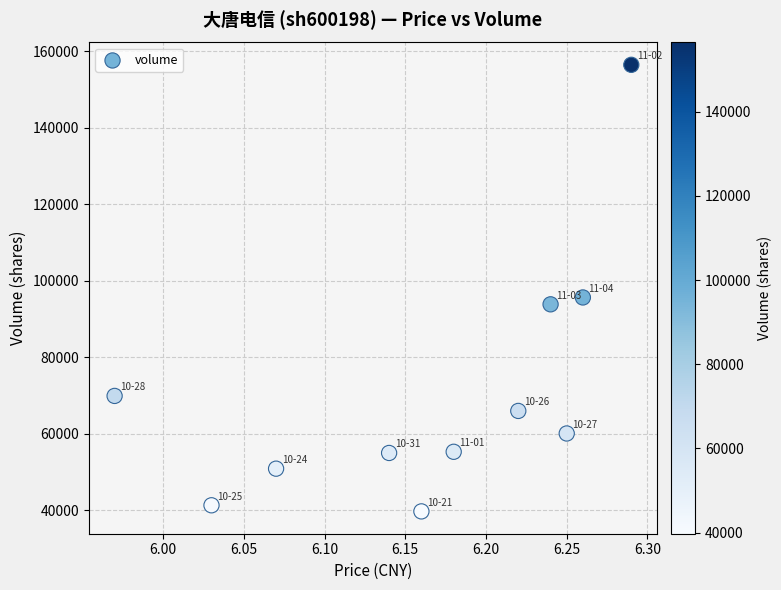

What Y value in the scatter plot is closest to 98095?

95651